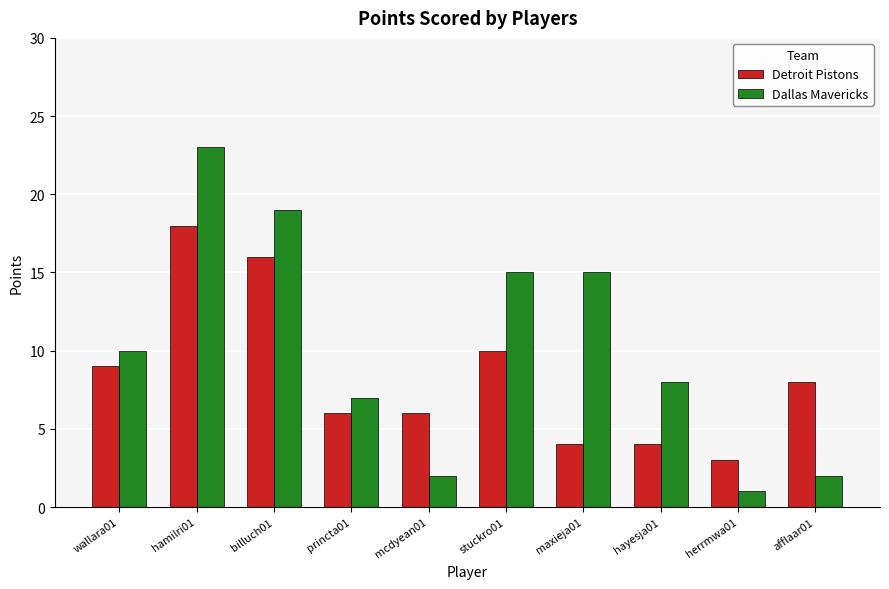

What is the label of the 7th bar from the right?

princta01